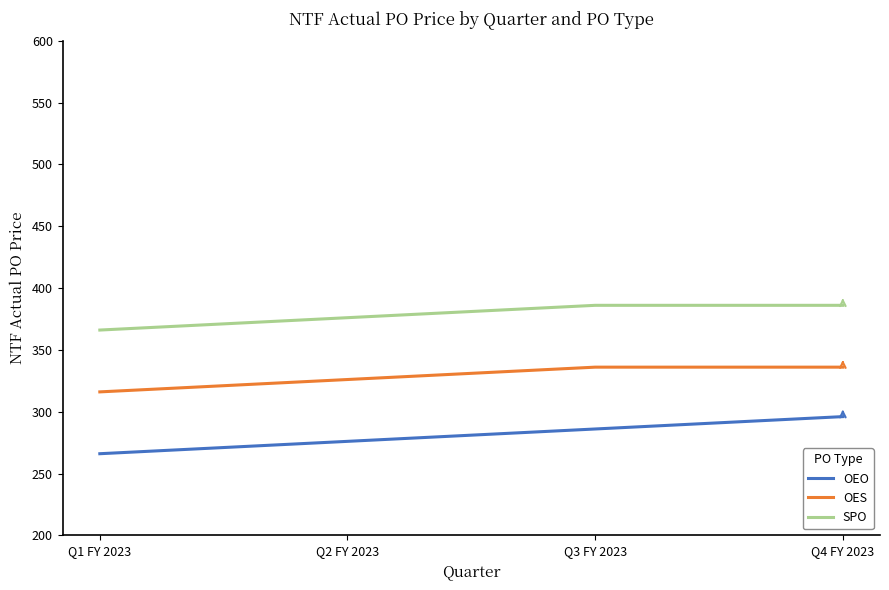

True or false: OEO and SPO cross at least once.

False